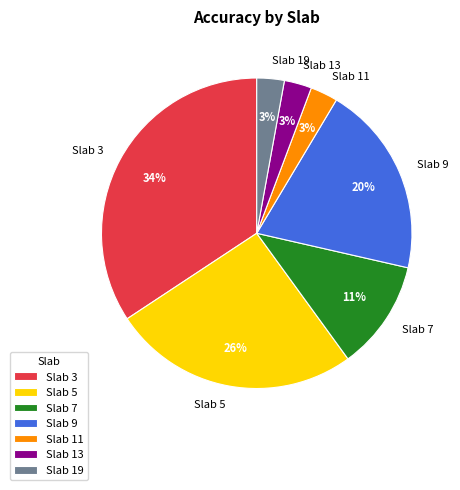

Combined, do Slab 19 and Slab 13 account for over 50%?

No